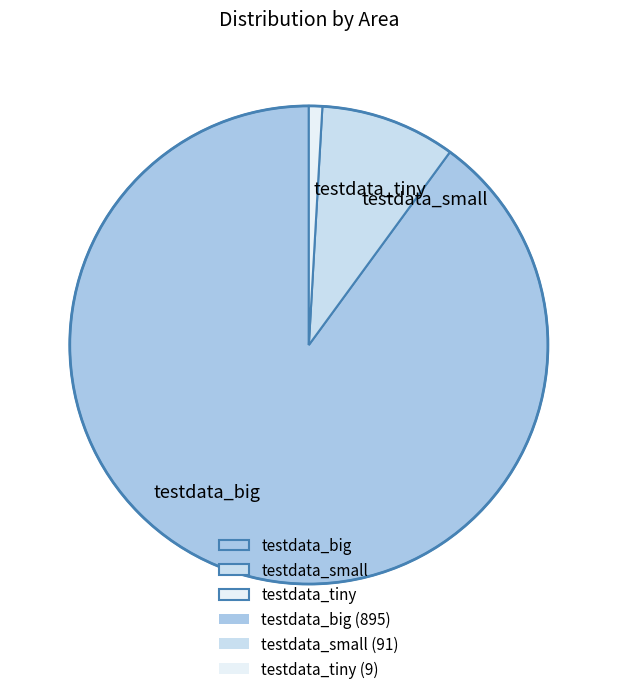

What is the majority slice?

testdata_big